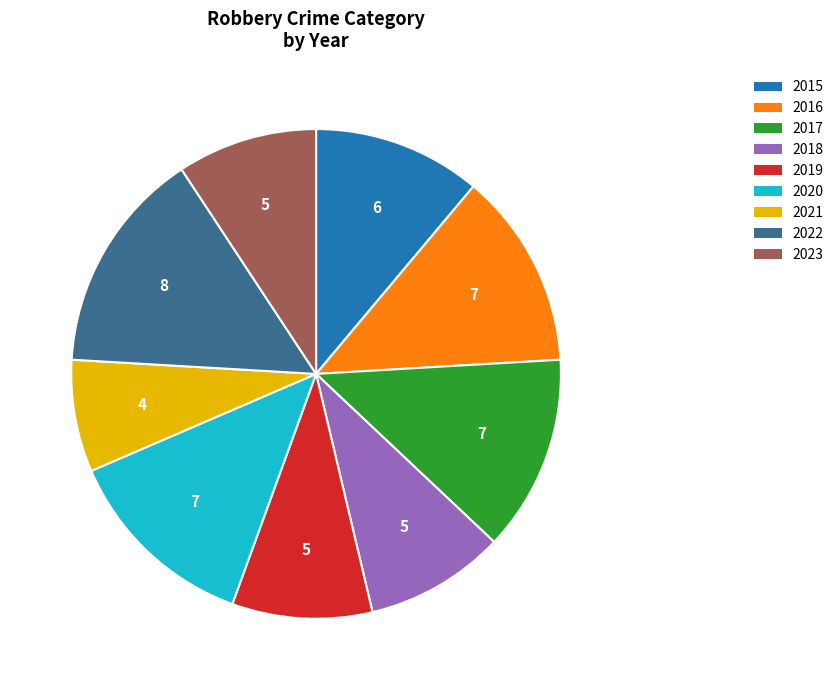

True or false: 2021 accounts for 7% of the total.

True